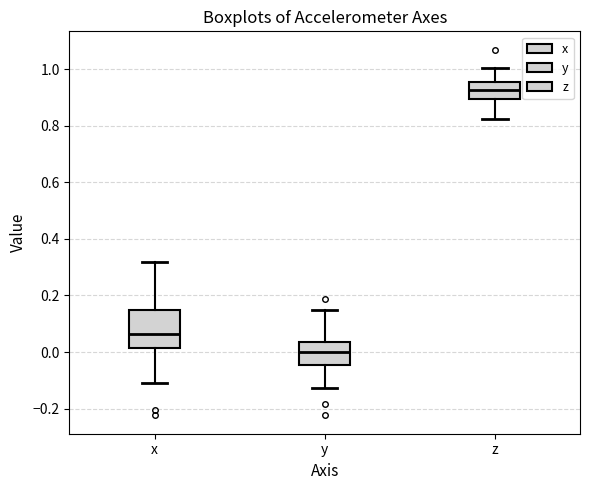

Which box is the tallest, from its lower edge to its upper edge?

x